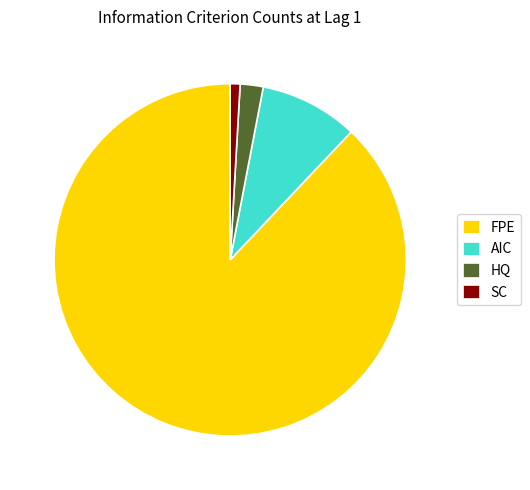

Combined, do HQ and FPE account for over 50%?

Yes